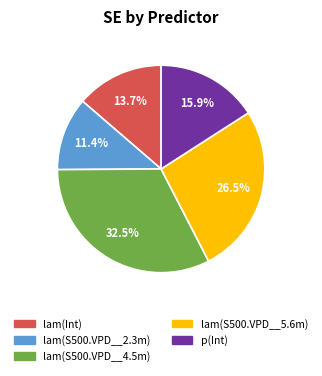

What portion of the pie excludes lam(S500.VPD__2.3m)?

88.6%